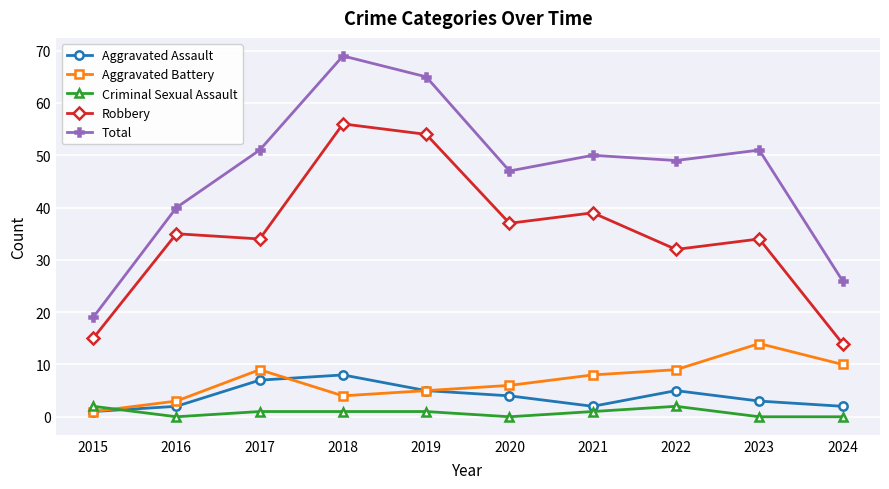

Reading left to right, list all the values displayed in this chart.

Aggravated Assault: 1	2	7	8	5	4	2	5	3	2
Aggravated Battery: 1	3	9	4	5	6	8	9	14	10
Criminal Sexual Assault: 2	0	1	1	1	0	1	2	0	0
Robbery: 15	35	34	56	54	37	39	32	34	14
Total: 19	40	51	69	65	47	50	49	51	26